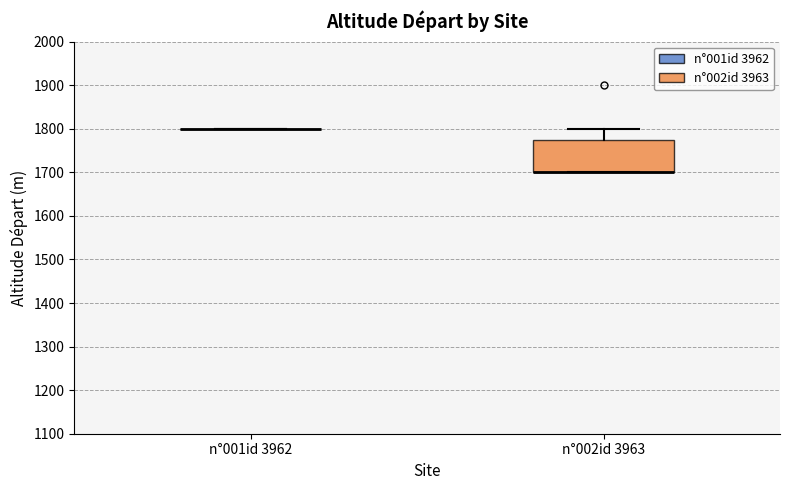

Where is the lower edge of the box for n°002id 3963 on the y-axis? The values are not printed on the chart, so give them approximately, as read against the axis.

1700